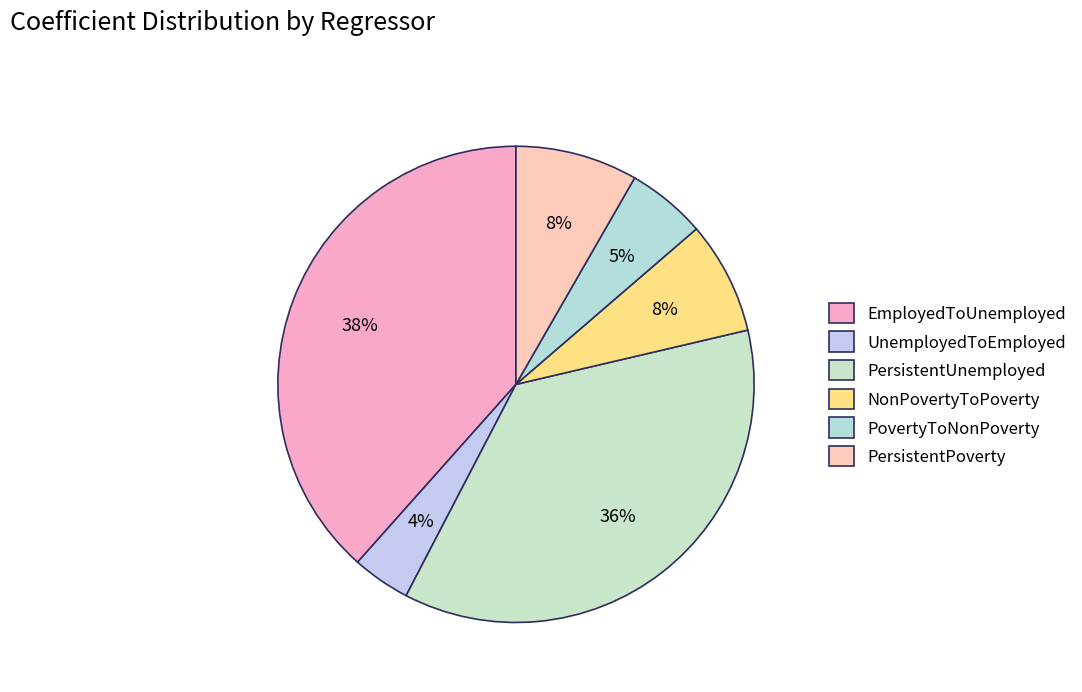

What percentage is NOT represented by PersistentUnemployed?

63.7%